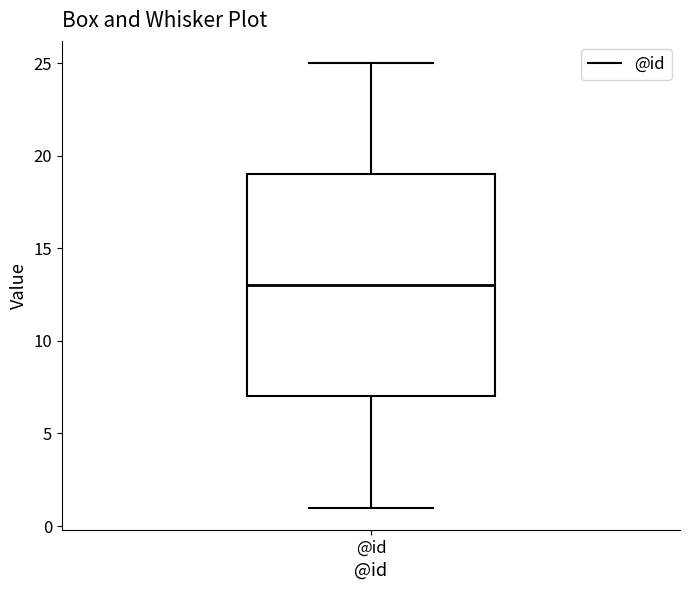

Read this box plot against the y-axis: the position of the median line, the range covered by the box, and the ends of both whiskers. The values are not printed on the chart, so give them approximately, as read against the axis.

median 13, box 7 to 19, whiskers 1 to 25